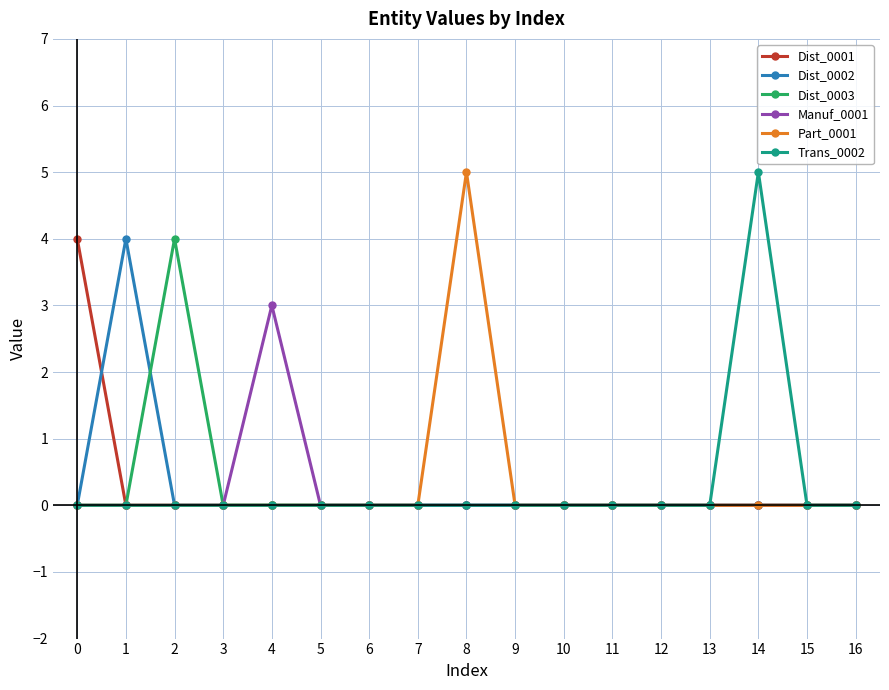

The value of Part_0001 at 1 is 0. True or false?

True